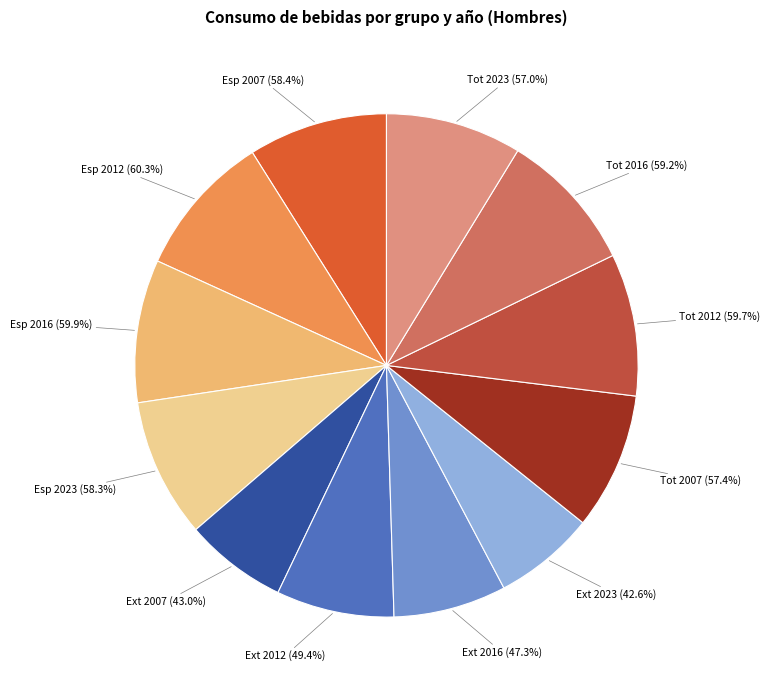

To the nearest percent, what is the combined percentage of Extranjero Hombre 2007 and España Hombre 2016?

16%